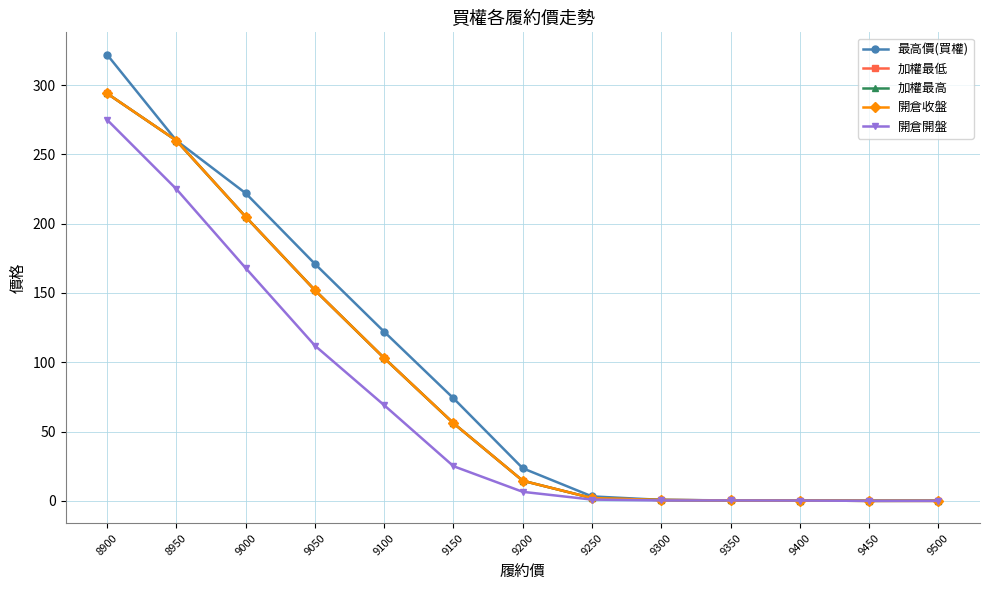

At which category is the sum across all series the highest?

8900